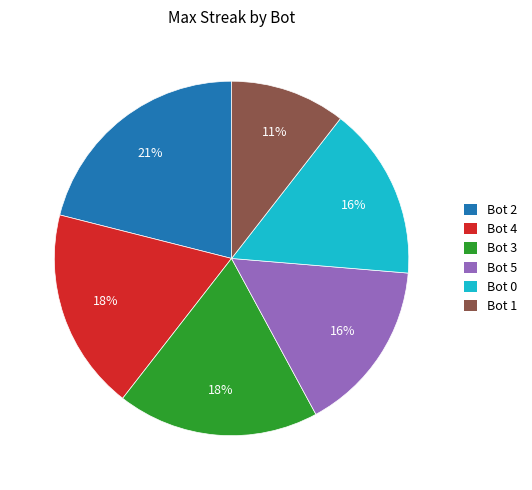

Combined, do Bot 3 and Bot 5 account for over 50%?

No